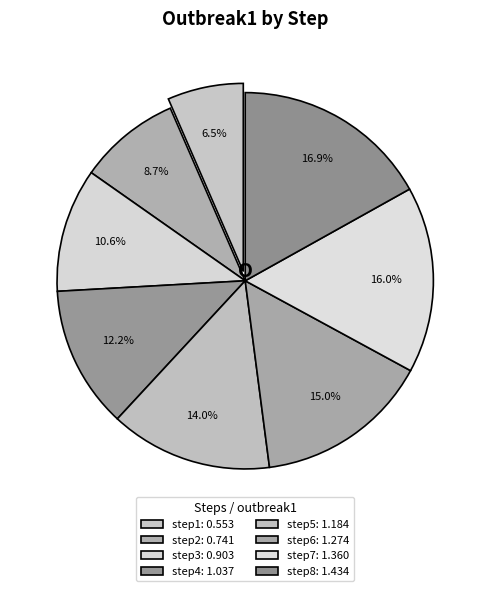

Which category has the biggest portion of the pie?

step8